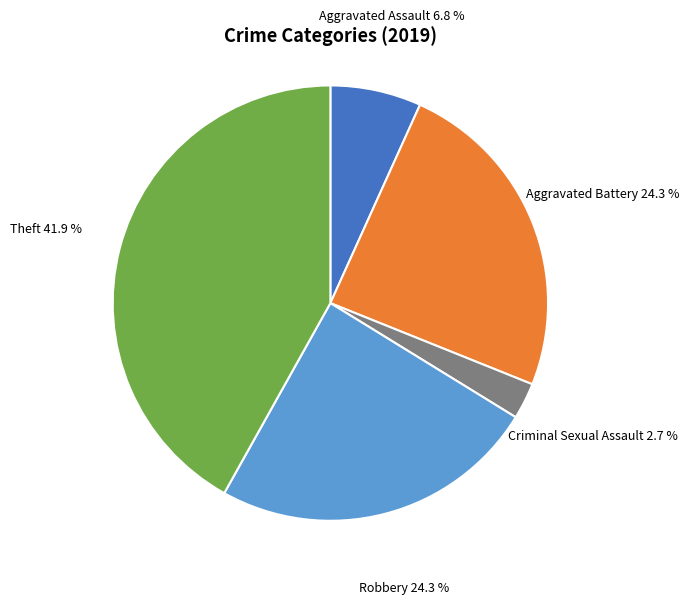

Which has a higher value, Aggravated Battery or Aggravated Assault?

Aggravated Battery